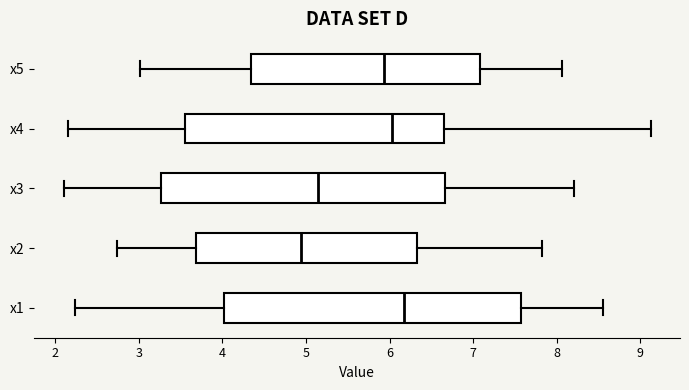

Reading bottom to top, read every box against the x-axis: the position of its median line, the range the box covers, and the ends of its whiskers. The values are not printed on the chart, so give them approximately, as read against the axis.

x1: median 6.2, box 4.0 to 7.6, whiskers 2.2 to 8.6
x2: median 4.9, box 3.7 to 6.3, whiskers 2.7 to 7.8
x3: median 5.1, box 3.3 to 6.7, whiskers 2.1 to 8.2
x4: median 6.0, box 3.5 to 6.6, whiskers 2.2 to 9.1
x5: median 5.9, box 4.3 to 7.1, whiskers 3.0 to 8.1